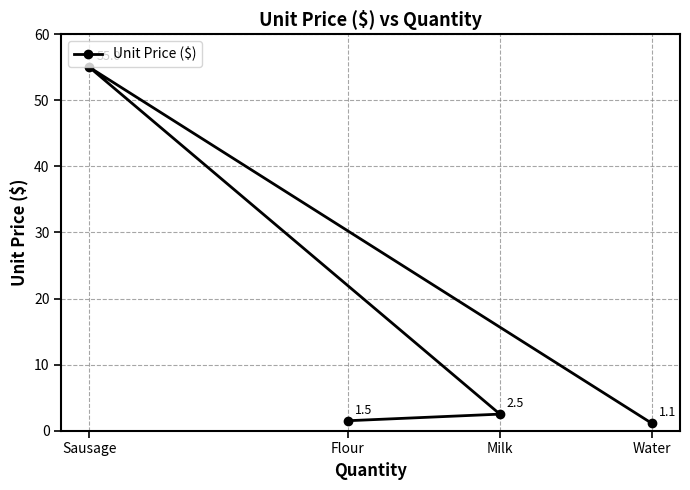

The chart shows a value of 2.1 at Flour. True or false?

False